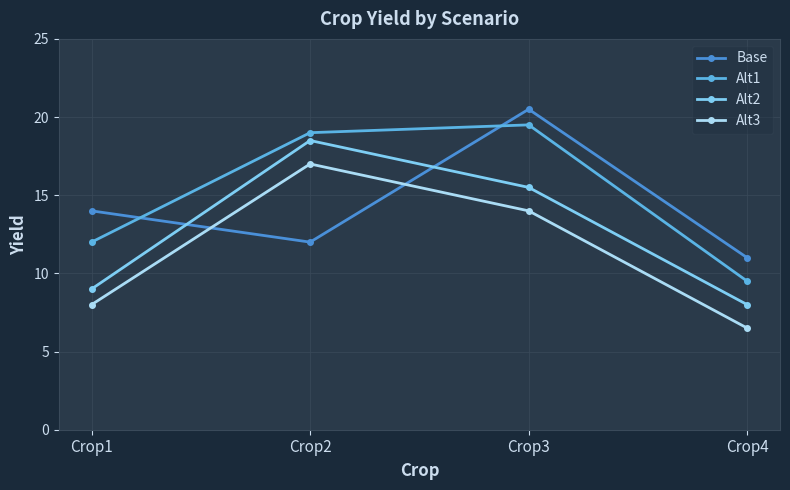

List the labels in order of Alt2 value, smallest first.

Crop4, Crop1, Crop3, Crop2